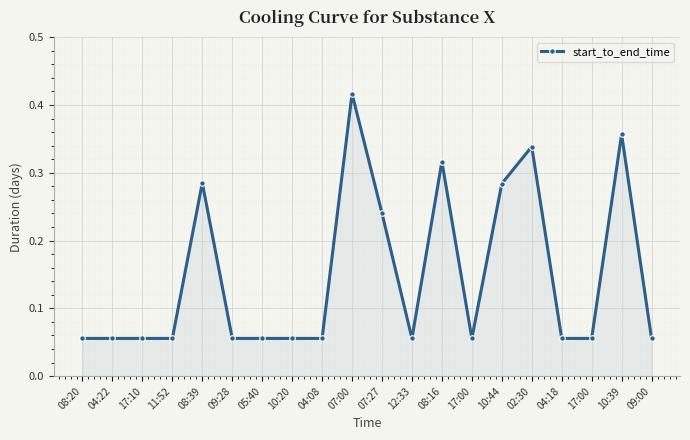

What is the value of the 1st point from the left?

0.1